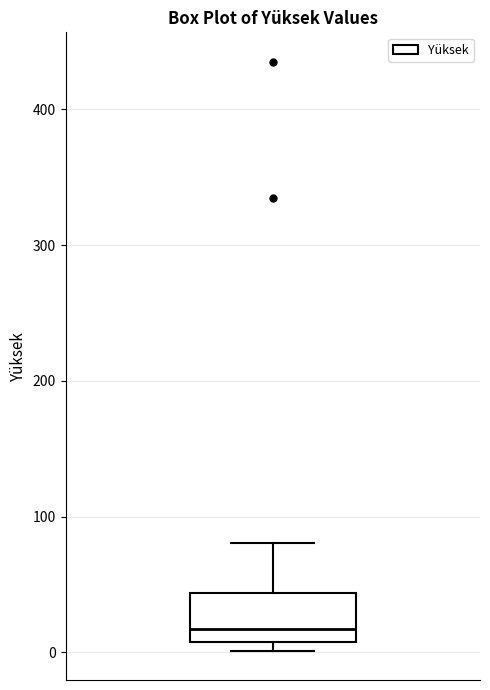

Transcribe this box plot: give where the median line is, the range the box spans, and where the two whiskers end, as read against the y-axis. The values are not printed on the chart, so give them approximately, as read against the axis.

median 20, box 10 to 40, whiskers 0 to 80